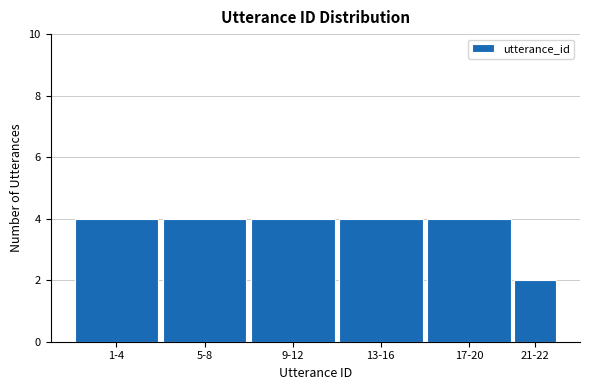

Reading left to right, list all the values displayed in this chart.

4	4	4	4	4	2